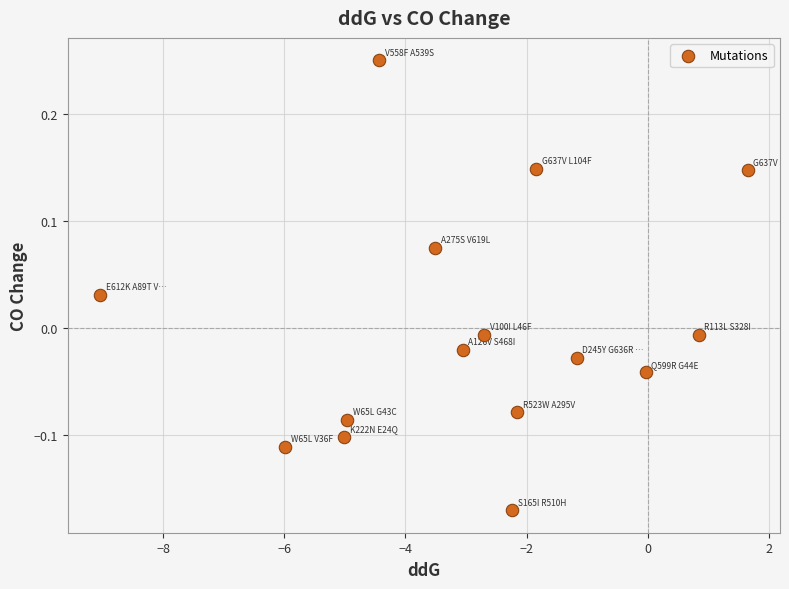

What is the range of Y values (max minus min)?

0.4